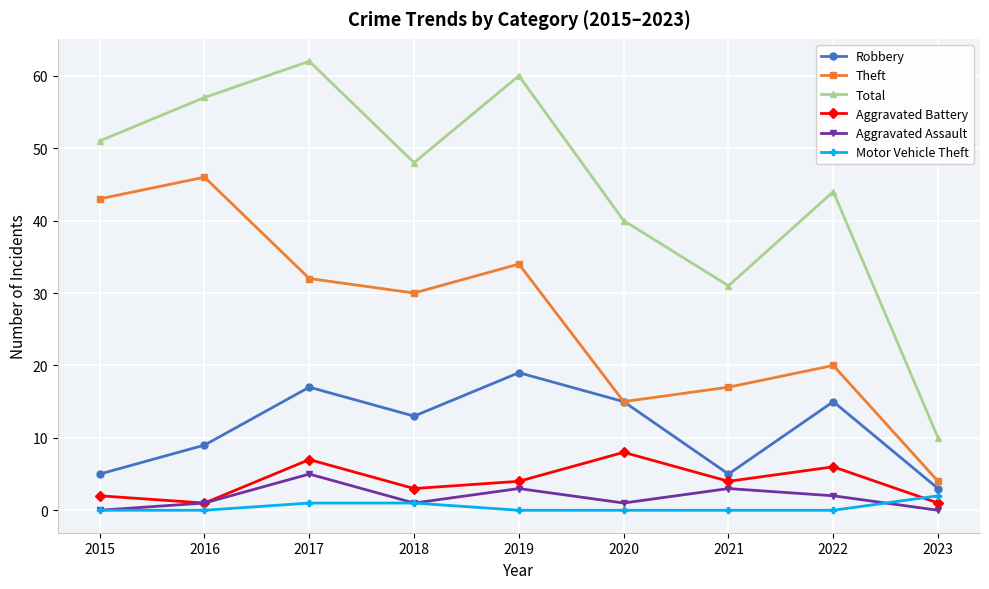

Which category has the highest value across all series?

2017